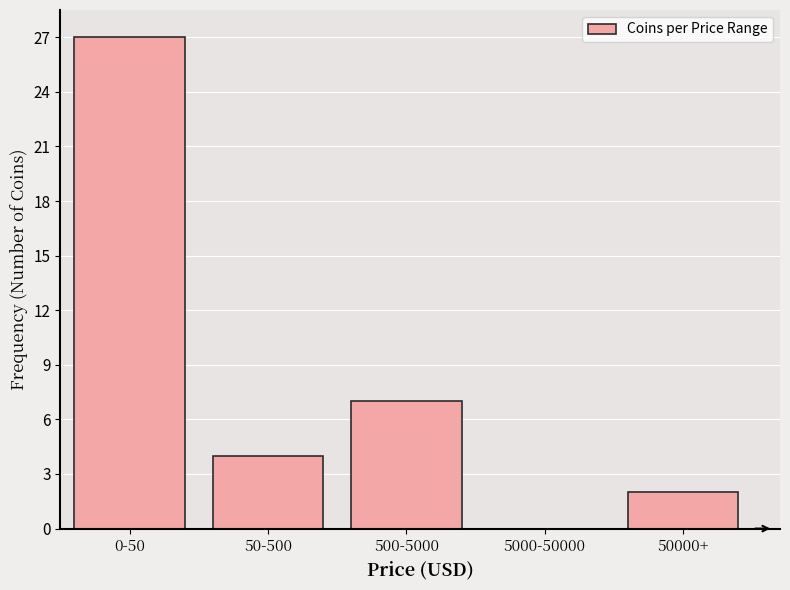

Reading left to right, extract all data points from this chart.

0-50=27	50-500=4	500-5000=7	5000-50000=0	50000+=2